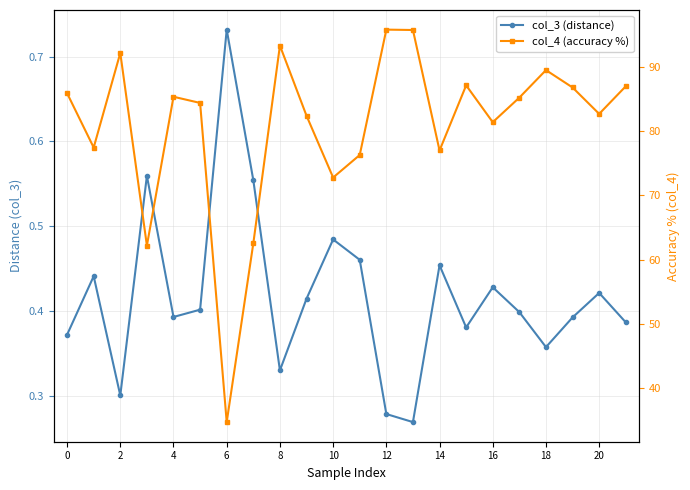

Read the col_4 (accuracy %) value at 13.

95.7